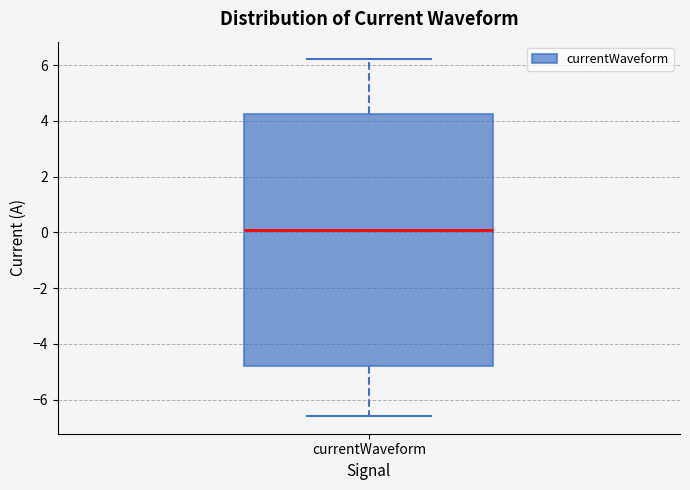

Transcribe this box plot: give where the median line is, the range the box spans, and where the two whiskers end, as read against the y-axis. The values are not printed on the chart, so give them approximately, as read against the axis.

median 0.2, box -4.8 to 4.2, whiskers -6.6 to 6.2